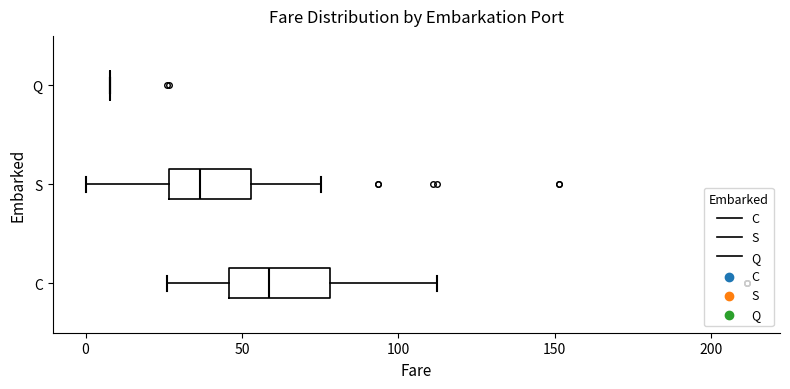

Reading bottom to top, read every box against the x-axis: the position of its median line, the range the box covers, and the ends of its whiskers. The values are not printed on the chart, so give them approximately, as read against the axis.

C: median 60, box 45 to 80, whiskers 25 to 110
S: median 35, box 25 to 55, whiskers 0 to 75
Q: box collapsed to a line at 10, whiskers 10 to 10